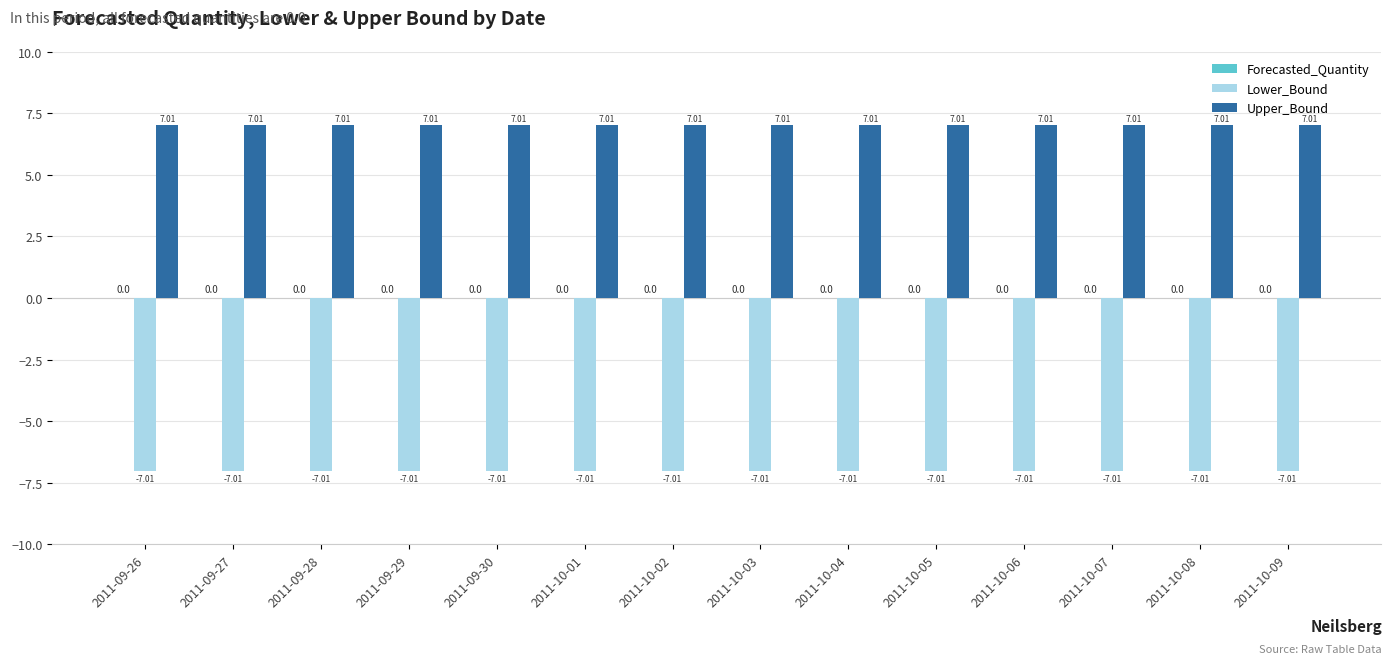

At how many categories does at least one series exceed 0?

14